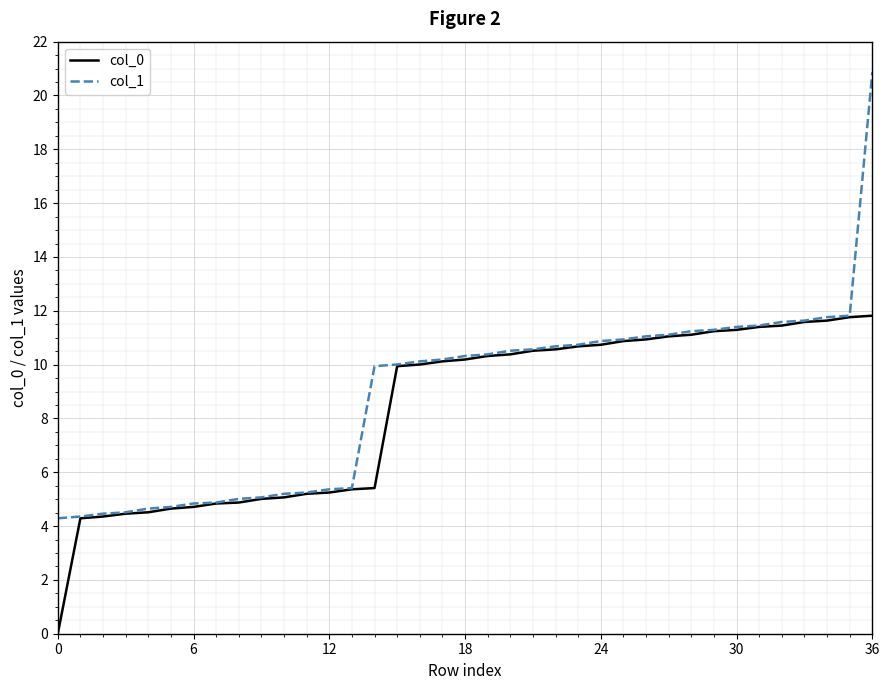

What is the minimum value for col_1?

4.3